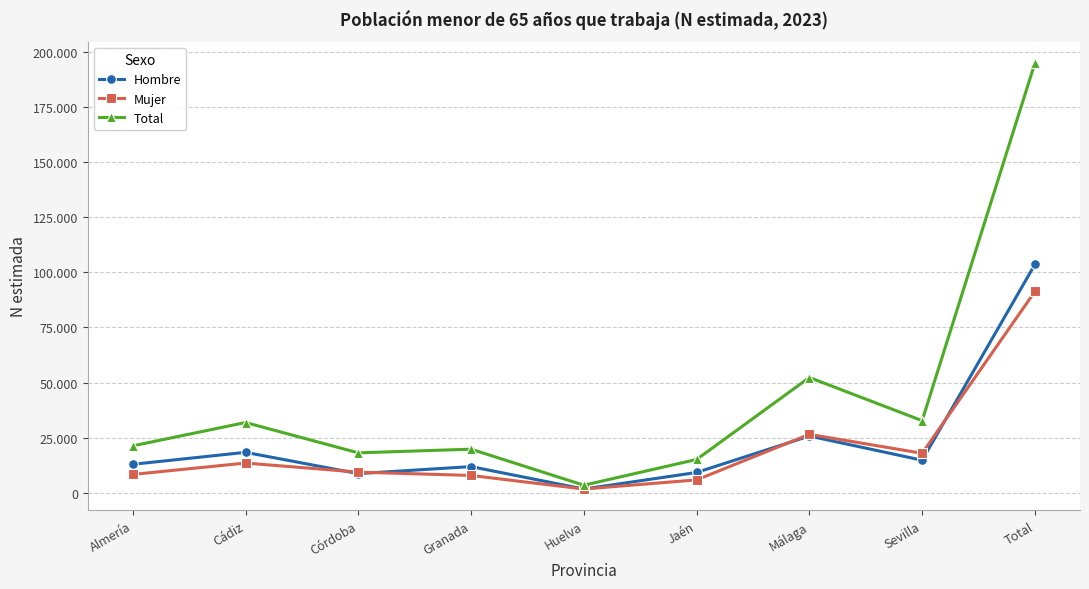

Reading left to right, extract all data points from this chart.

Hombre: 12962	18383	8733	11914	1740	9254	25771	14810	103568
Mujer: 8359	13523	9415	7901	1740	5887	26543	17943	91312
Total: 21321	31906	18148	19815	3481	15141	52314	32754	194880